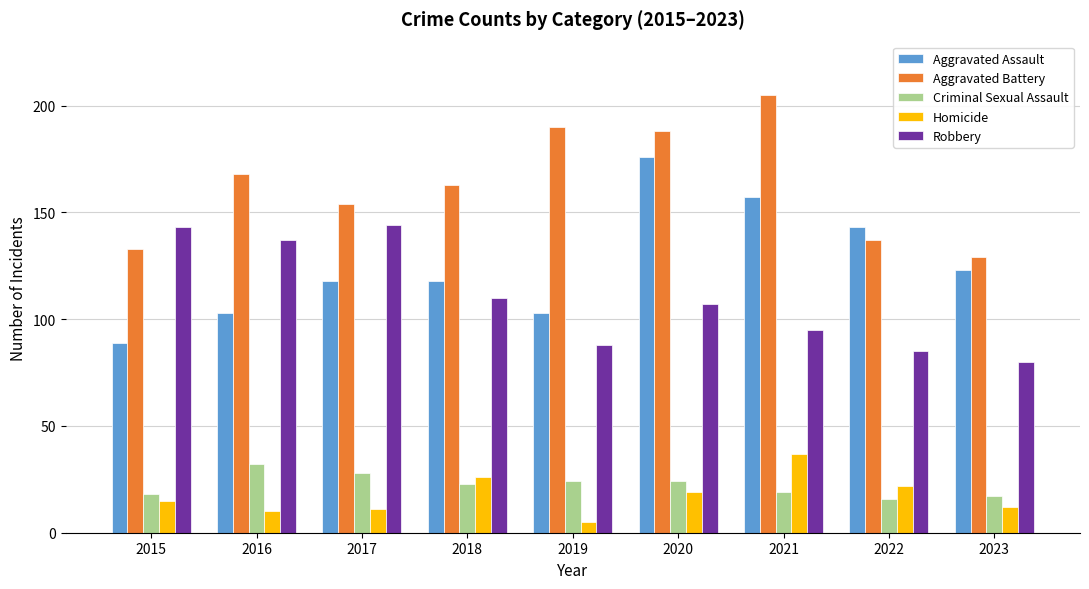

Which series has the largest total across all categories?

Aggravated Battery